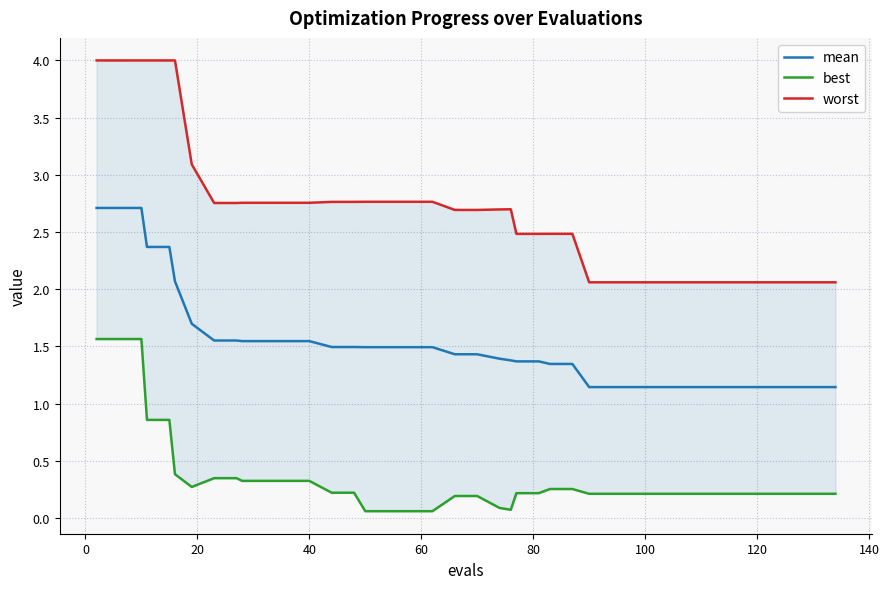

Is the value of worst at 30 greater than the value of mean at 14?

Yes